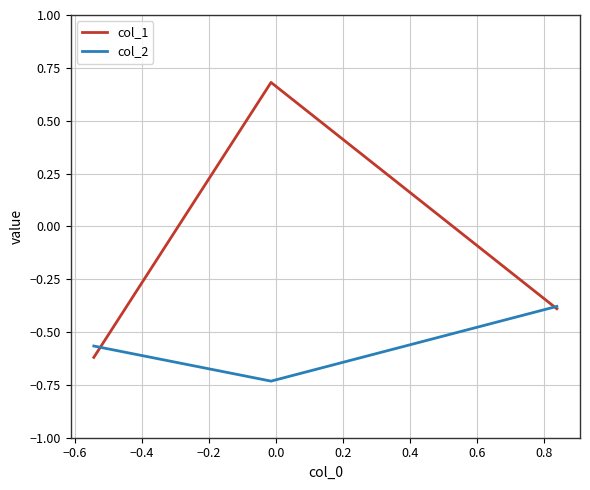

List the series in order of their peak value, highest first.

col_1, col_2